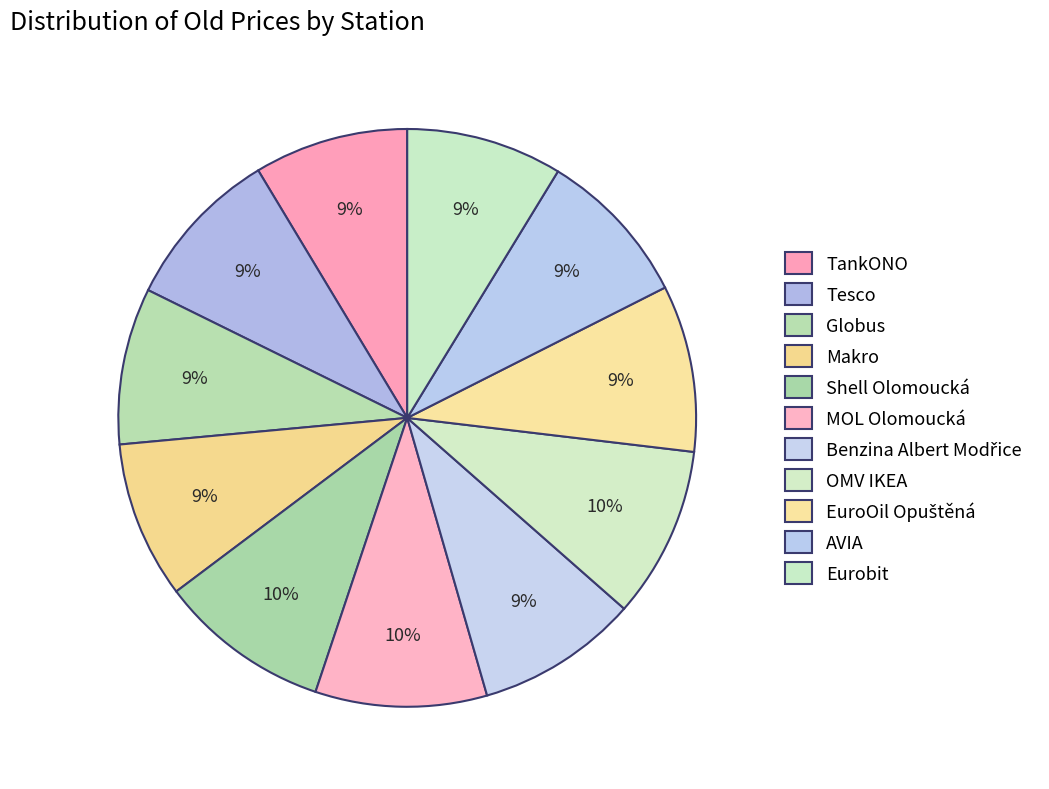

To the nearest percent, what is the combined percentage of MOL Olomoucká and Makro?

18%